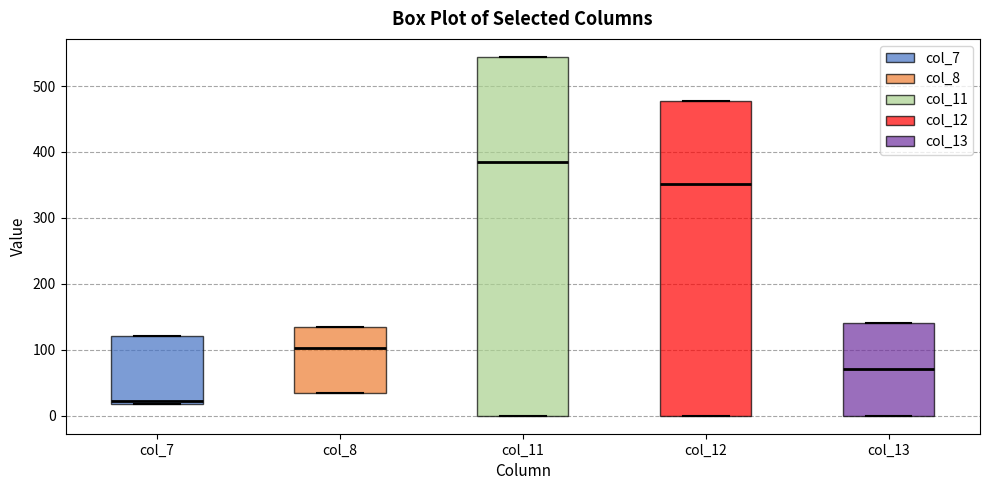

Where is the upper edge of the box for col_7 on the y-axis? The values are not printed on the chart, so give them approximately, as read against the axis.

120